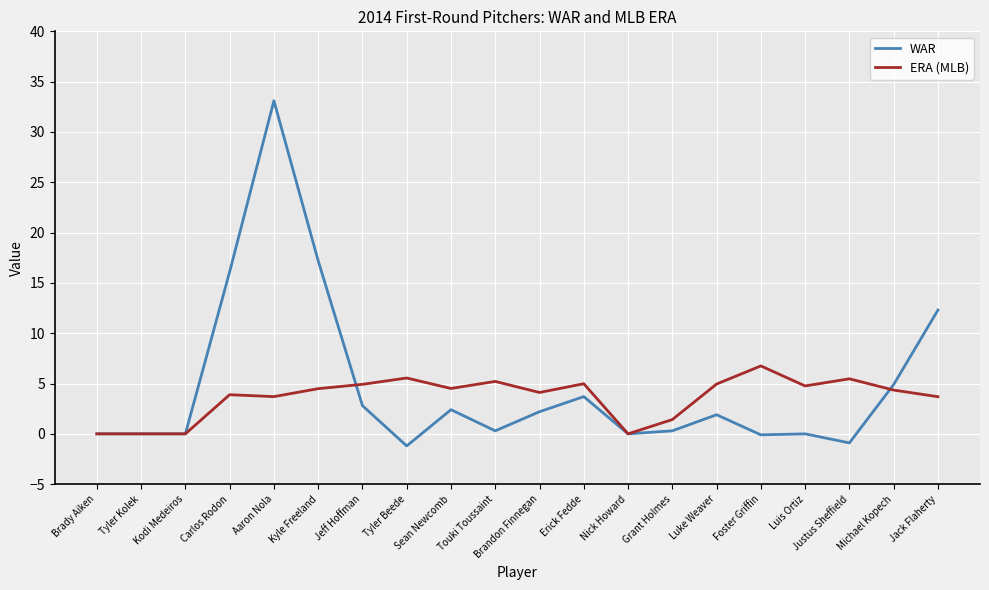

True or false: ERA (MLB) has a value of 3.9 at Carlos Rodon.

True